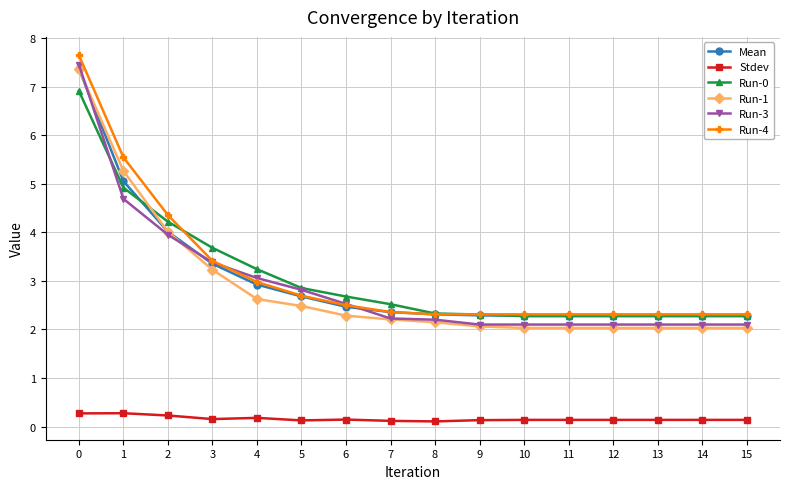

What is the spread (max minus min) of values at 0?

7.4